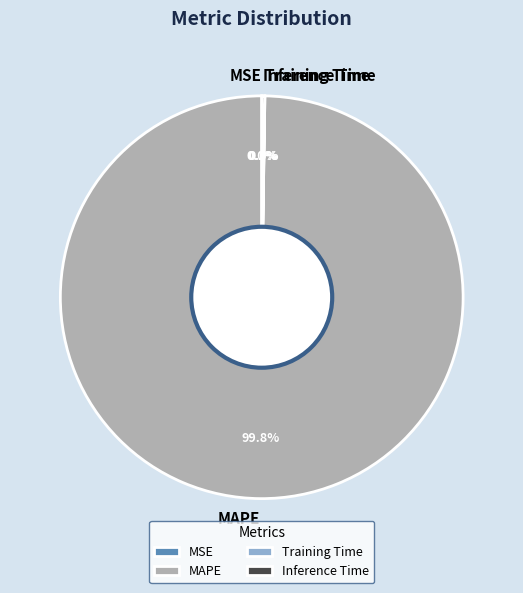

Which category has the biggest portion of the pie?

MAPE